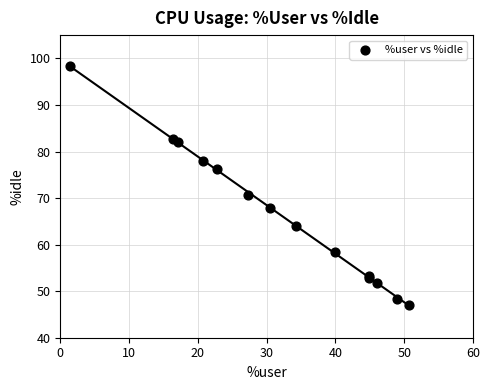

What Y value in the scatter plot is closest to 72?

70.6